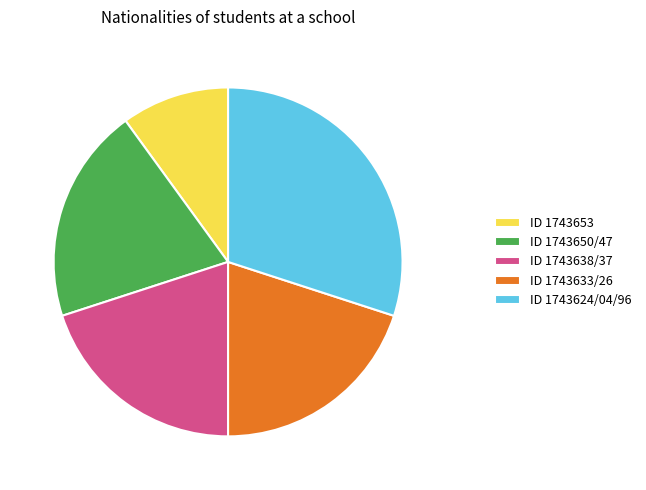

Between ID 1743624/04/96 and ID 1743650/47, which is larger?

ID 1743624/04/96